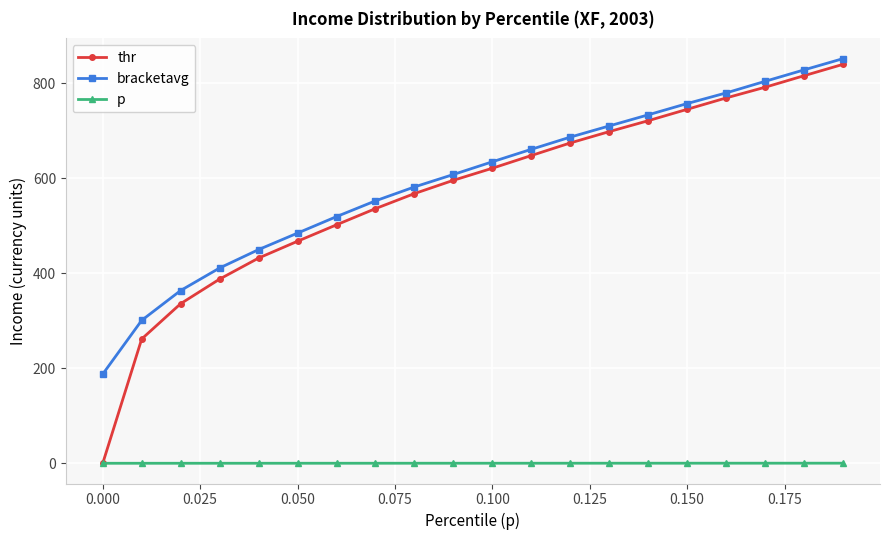

True or false: bracketavg and p cross at least once.

False